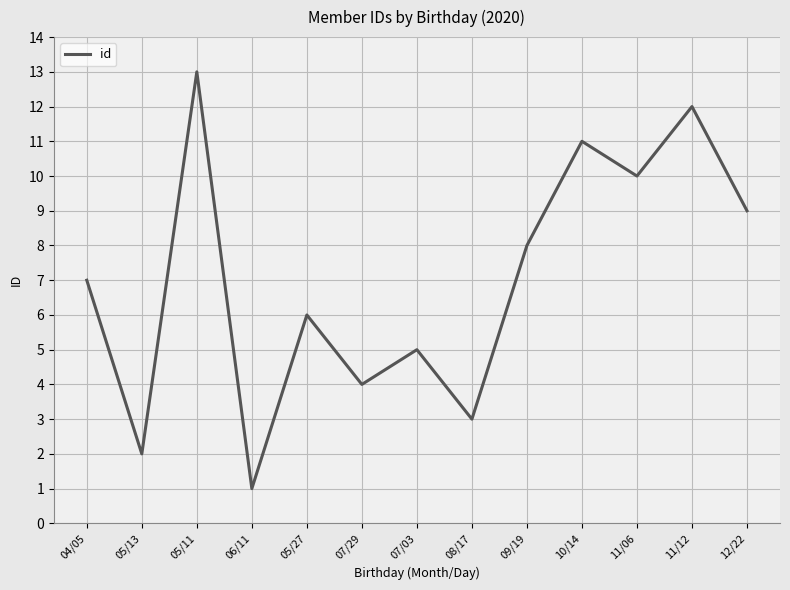

Read the value at 09/19, to the nearest 5.

10